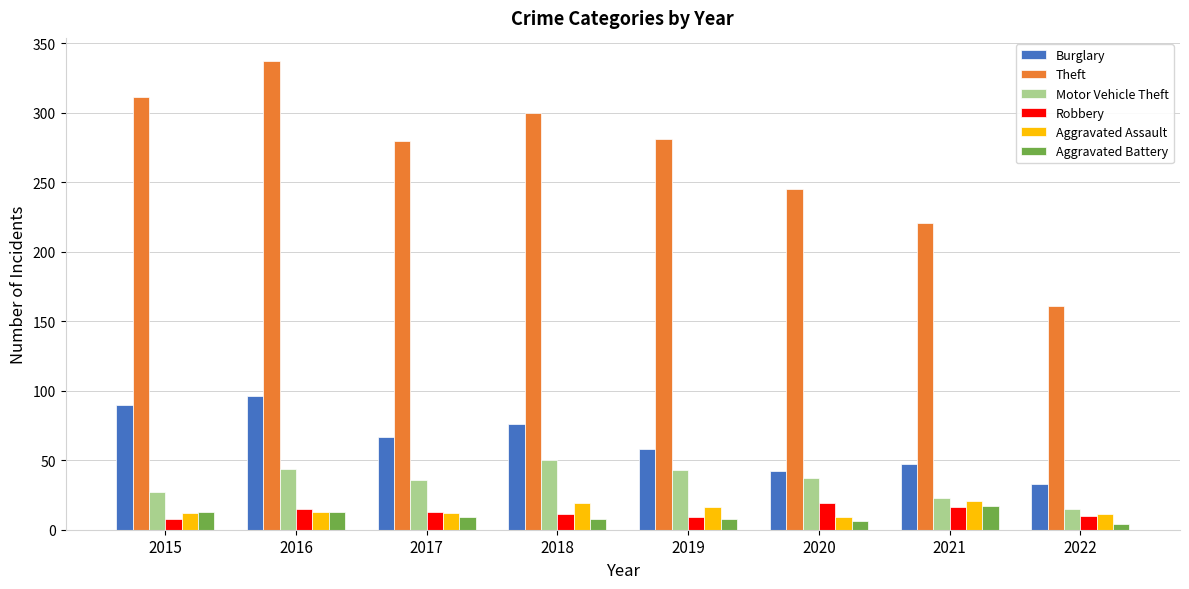

What is the maximum value shown in the chart?

337